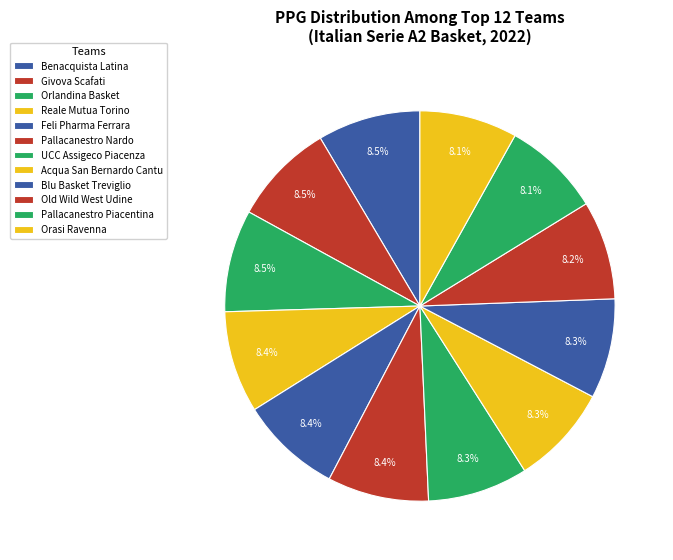

True or false: Feli Pharma Ferrara accounts for 8% of the total.

True